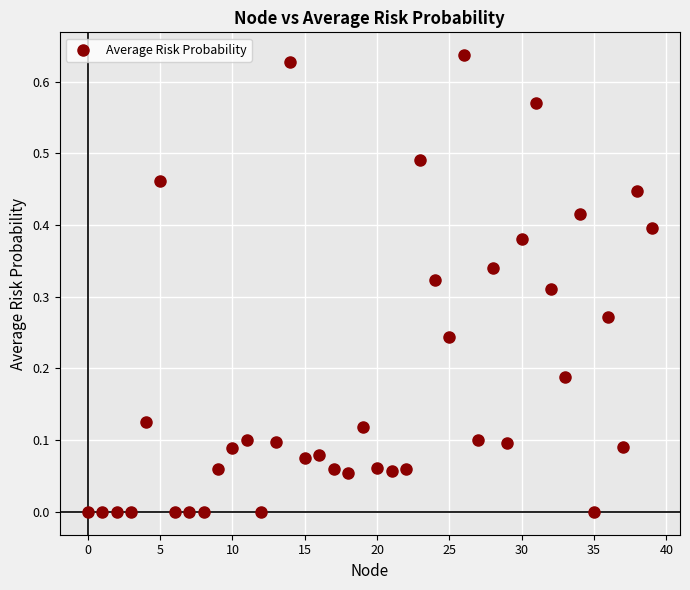

How many points are shown in the scatter plot?

40